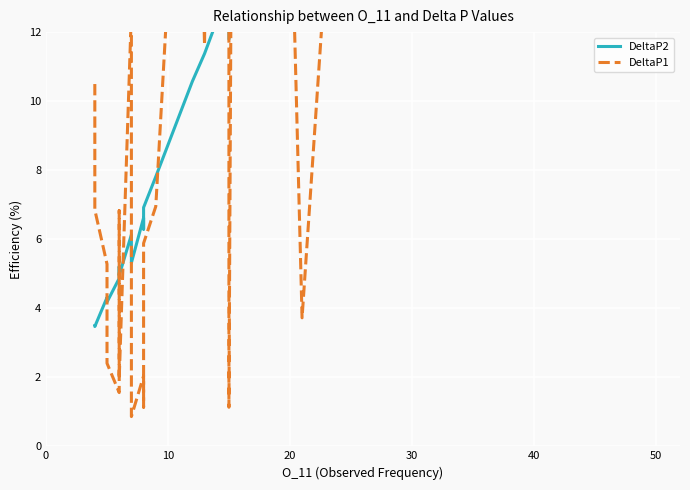

True or false: DeltaP2 has more than 2 points higher than both neighbors.

True